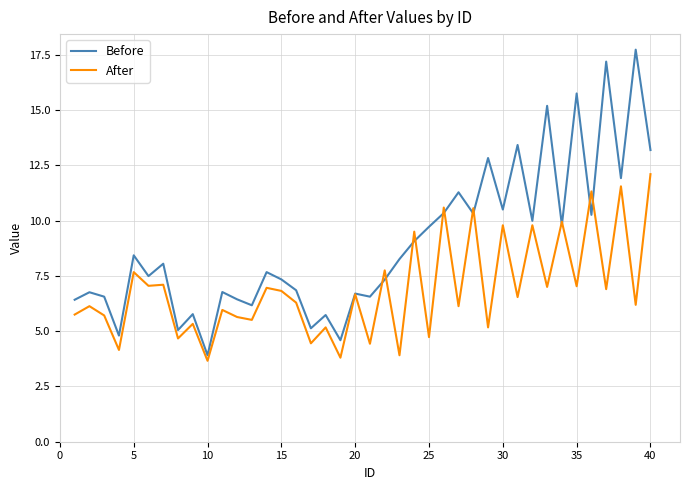

Which series has the largest range (max minus min)?

Before